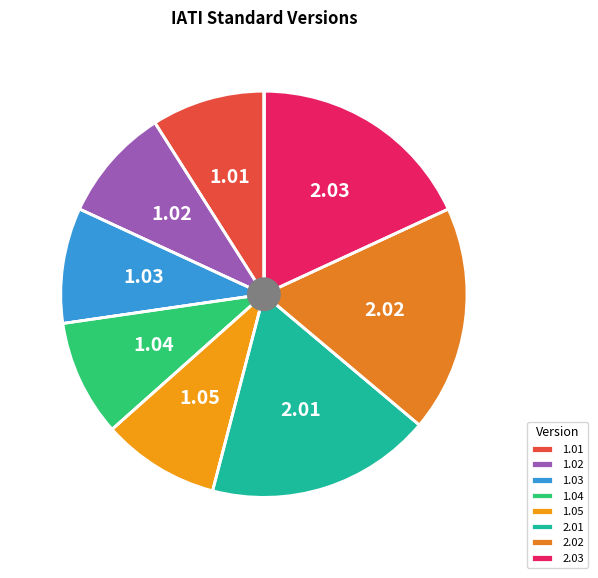

Is there any slice that represents more than half of the pie?

No